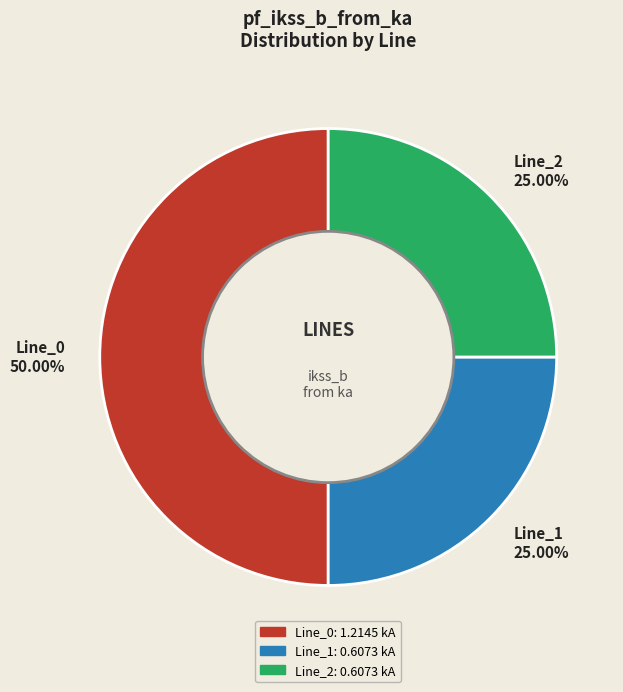

To the nearest percent, what portion does Line_1 represent?

25%